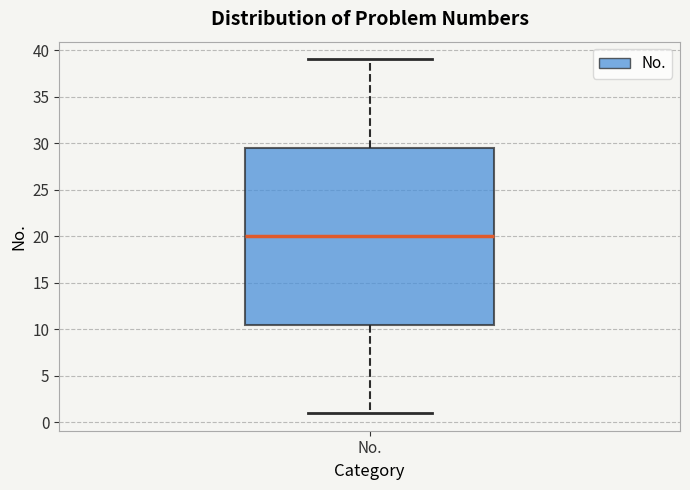

Where does the median line of the box for No. sit on the y-axis? The values are not printed on the chart, so give them approximately, as read against the axis.

20.0